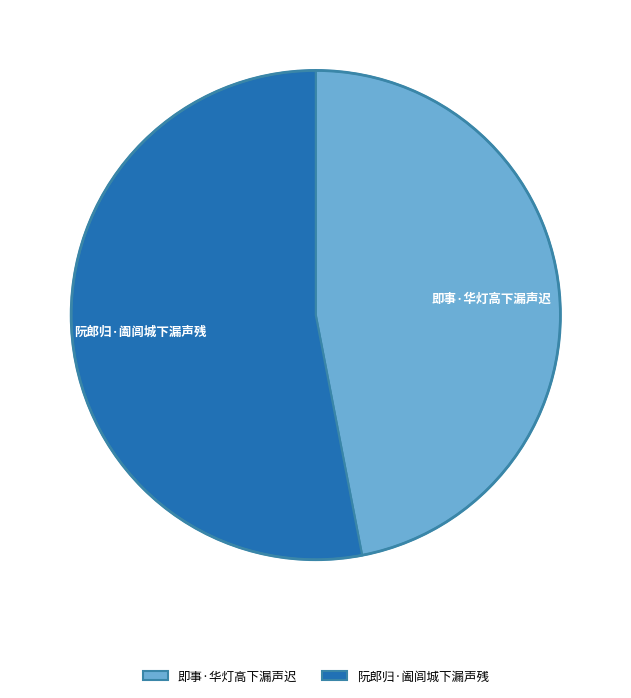

Approximately how many times larger is the value at 即事·华灯高下漏声迟 compared to 阮郎归·阖闾城下漏声残?

0.9